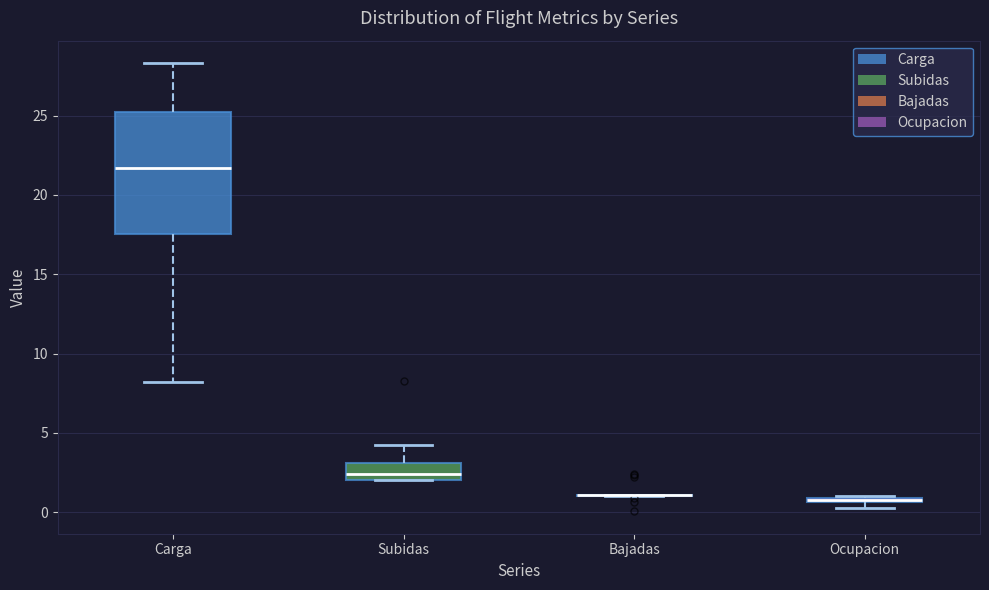

Comparing the boxes themselves (not the whiskers), which one is the tallest?

Carga